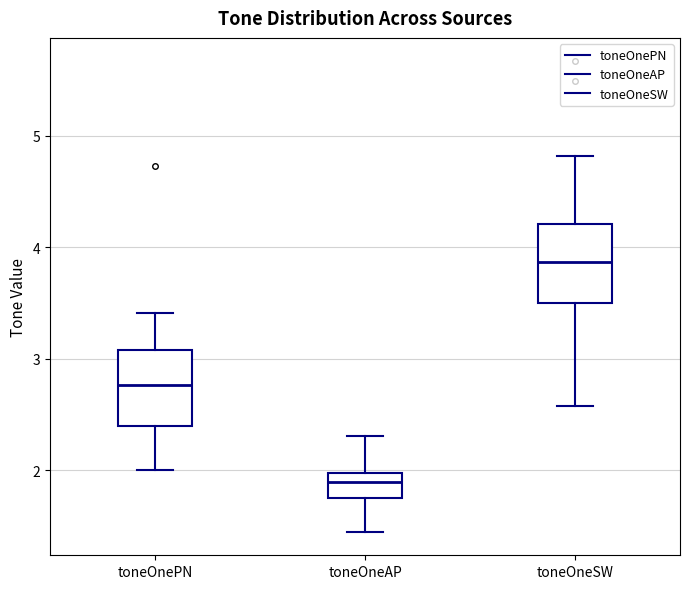

Where is the lower edge of the box for toneOnePN on the y-axis? The values are not printed on the chart, so give them approximately, as read against the axis.

2.4